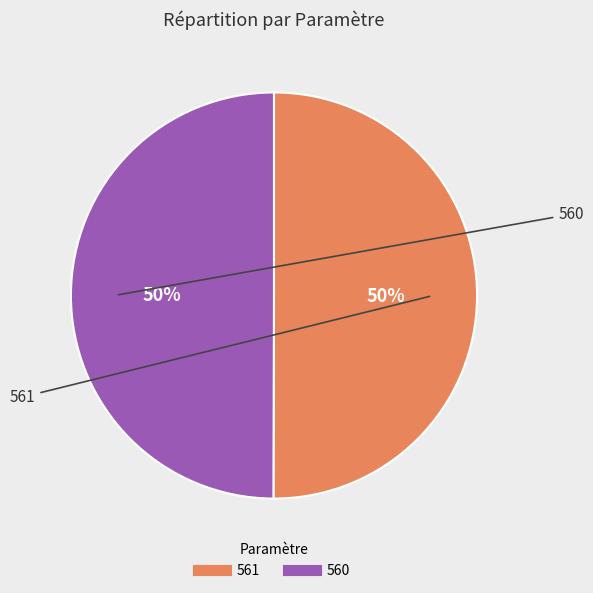

To the nearest percent, what portion does 560 represent?

50%